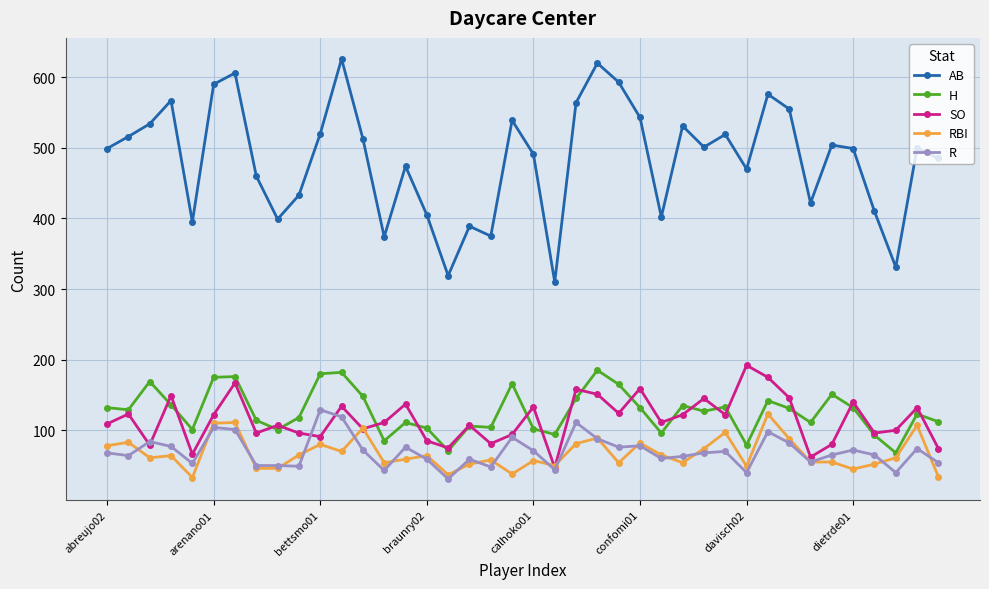

Which series has the largest total across all categories?

AB